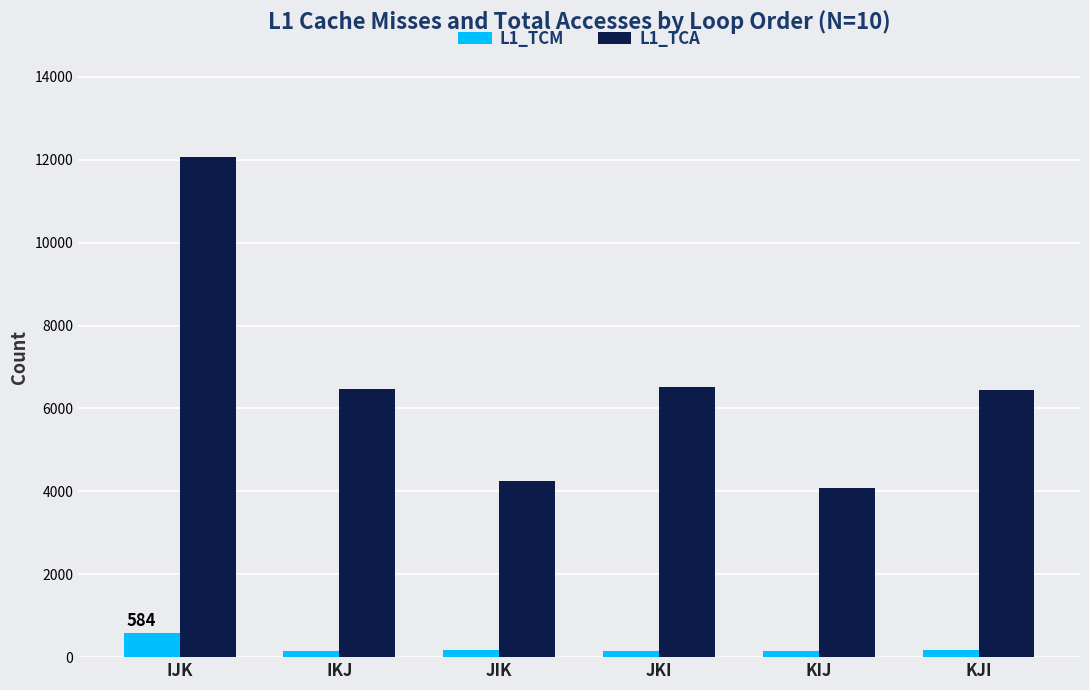

At KIJ, list the series in order from largest to smallest.

L1_TCA, L1_TCM